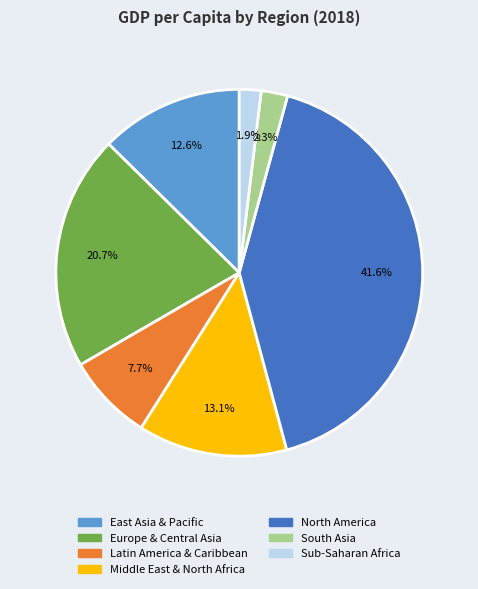

To the nearest percent, what percentage of the pie is Middle East & North Africa?

13%